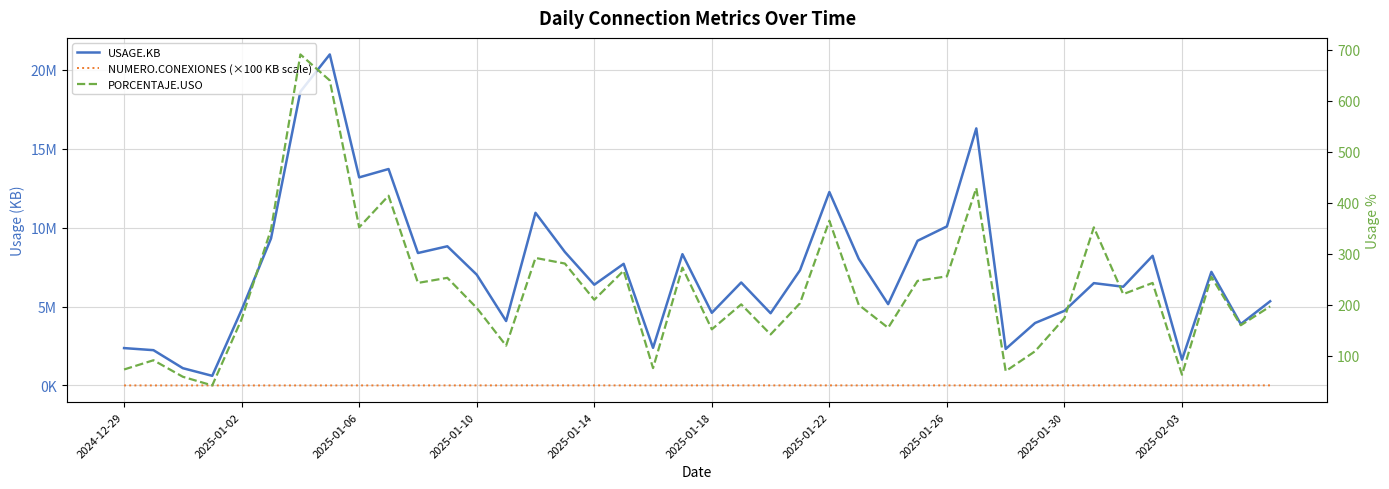

What are all the series names shown in the legend?

USAGE.KB, NUMERO.CONEXIONES (×100 KB scale), PORCENTAJE.USO